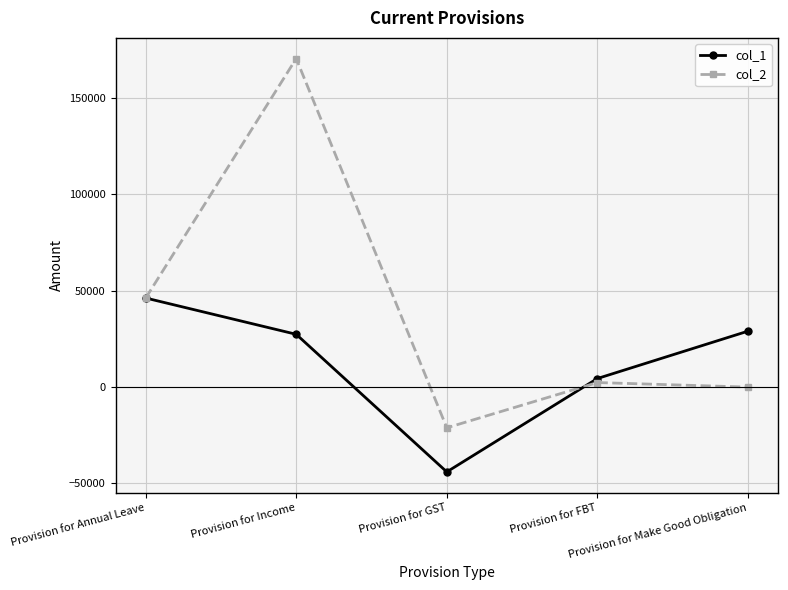

True or false: col_1 has more than 1 interior local peaks.

False